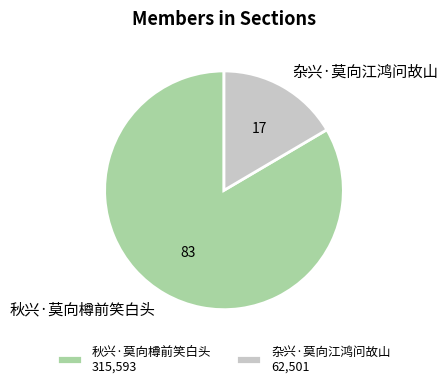

Count the number of slices in the pie.

2